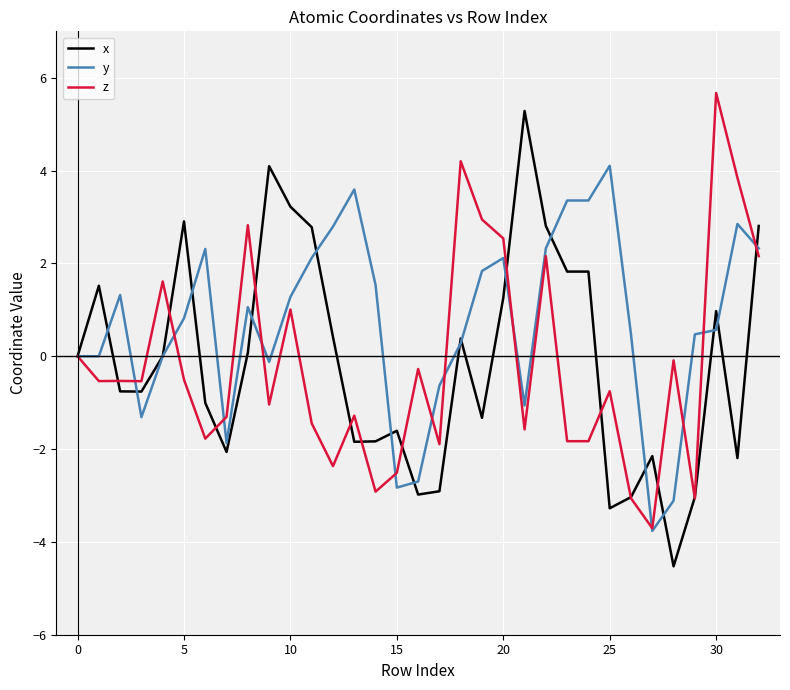

What is the smallest value displayed?

-4.5